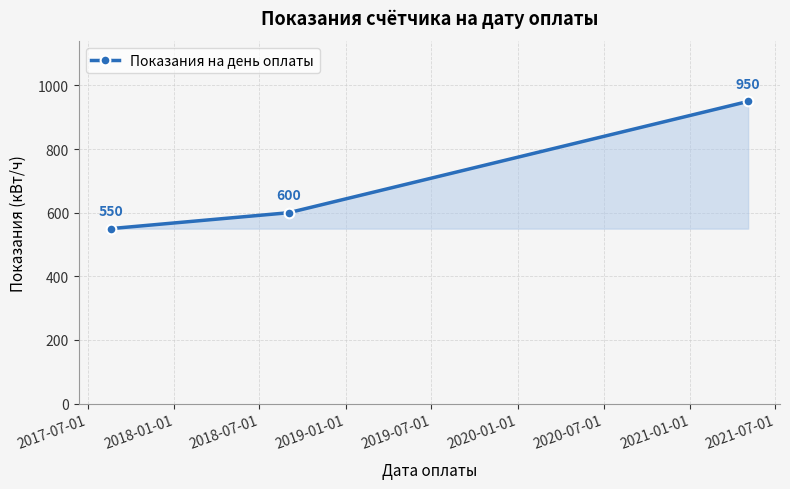

What is the difference between the second highest and minimum values?

50